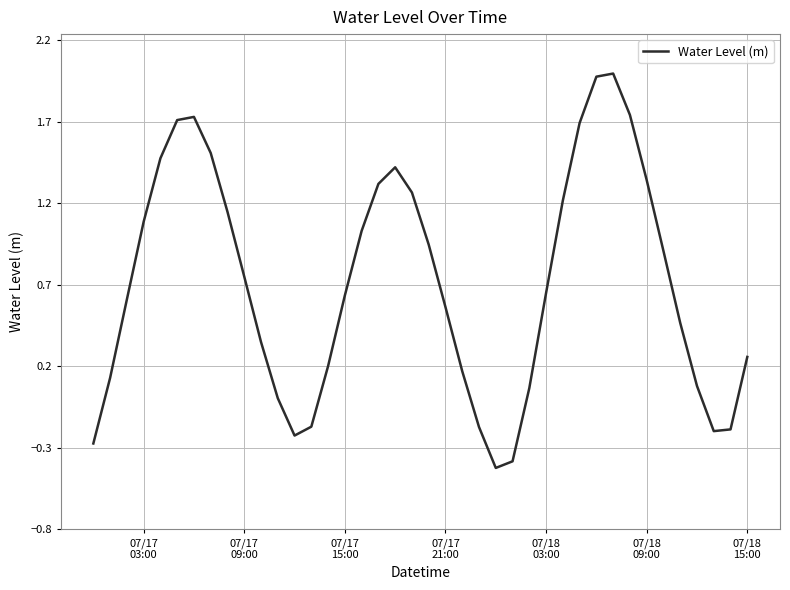

What is the maximum value shown in the chart?

2.0